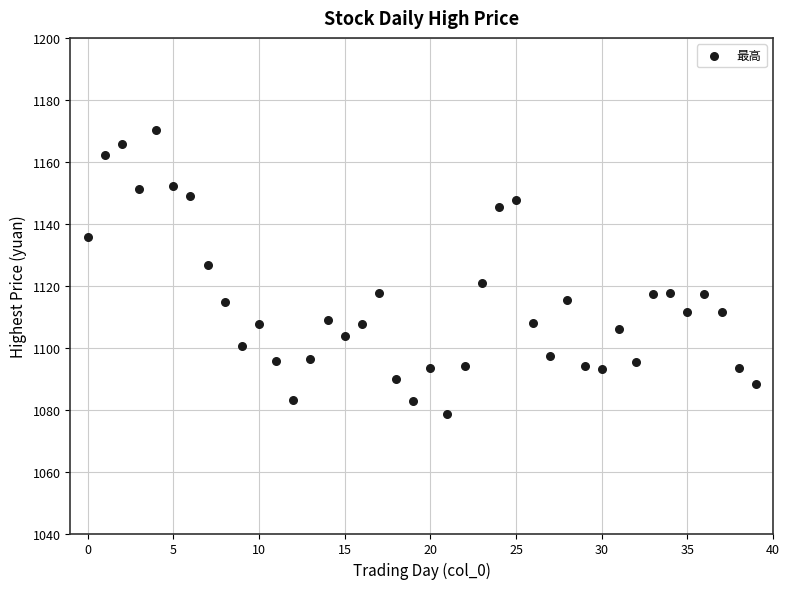

What is the range of Y values (max minus min)?

91.8